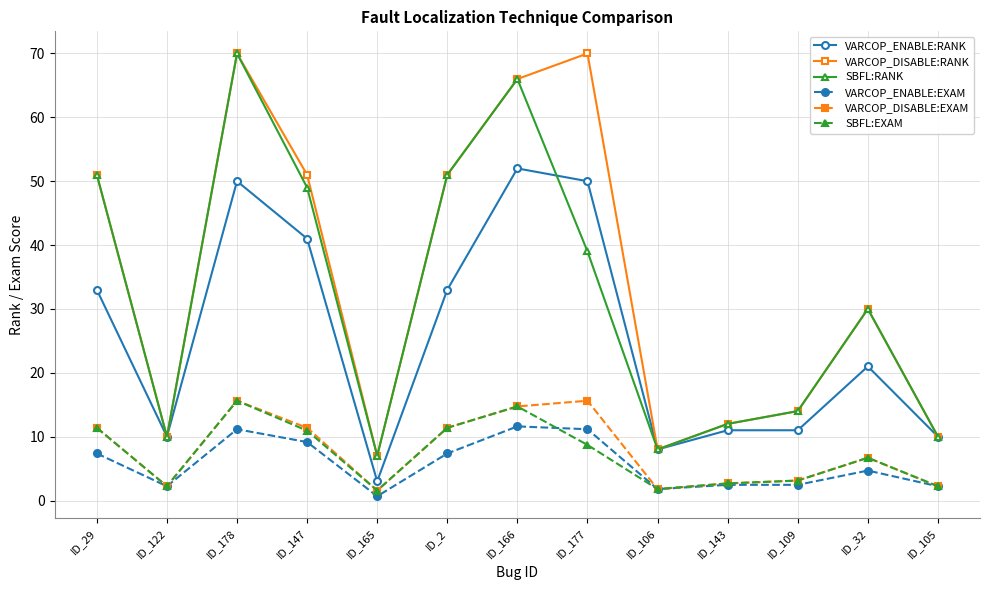

How many series are shown in this chart?

6